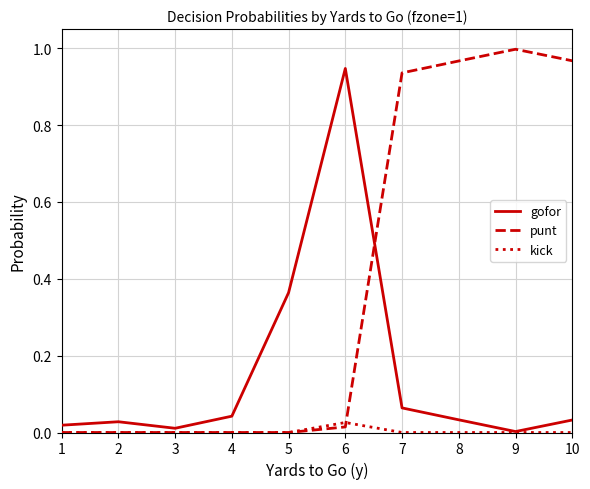

After their last crossing, which series has the higher values: kick or punt?

punt